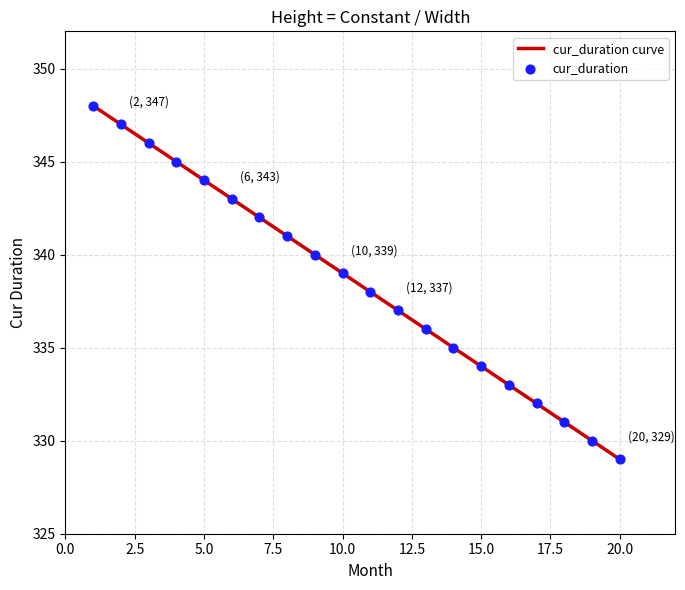

What is the difference between the maximum and minimum values?

19